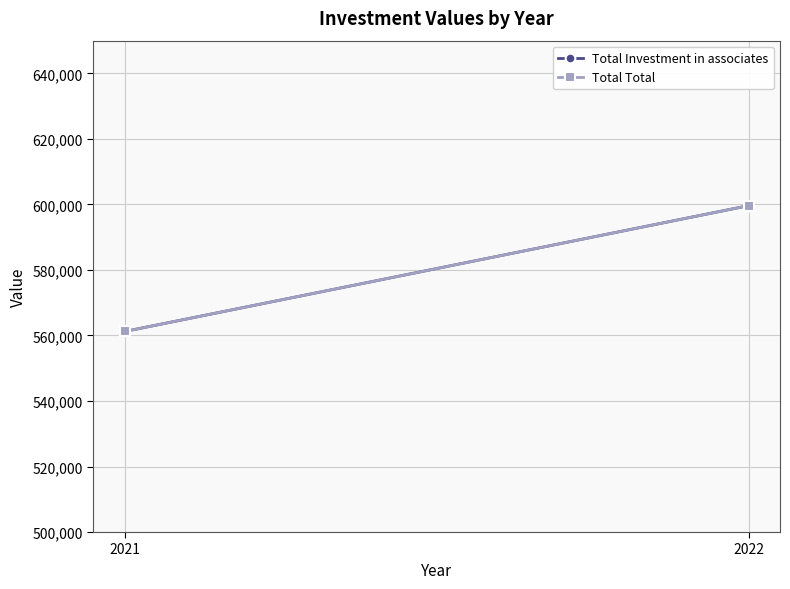

At which label does Total Investment in associates reach its minimum?

2021